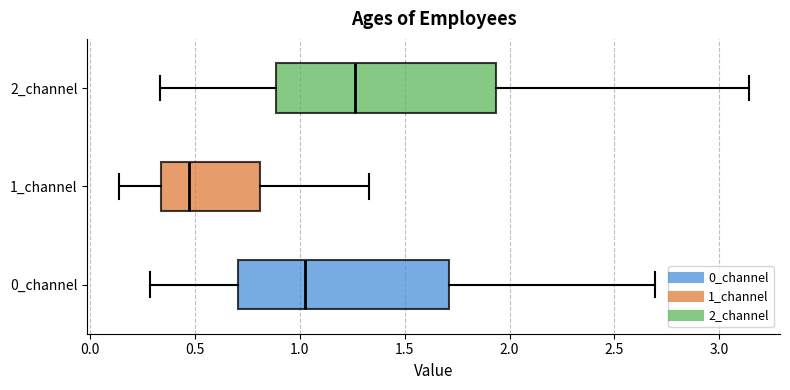

Which box's median line is the furthest to the left?

1_channel